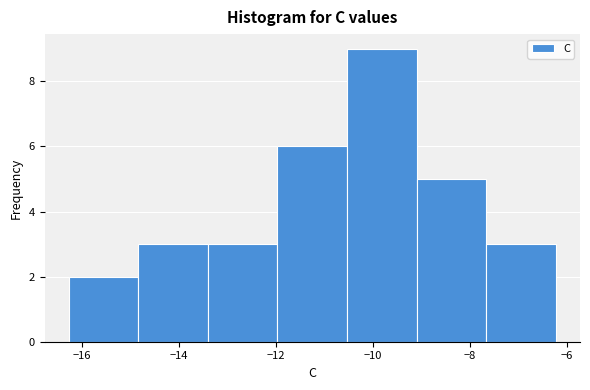

Reading left to right, list every bar in this chart as the range it spans on the x-axis followed by its height. Neither the bar edges nor the heights are printed on the chart, so give them approximately, as read against the axes.

-16.2 to -14.8: 2
-14.8 to -13.4: 3
-13.4 to -12.0: 3
-12.0 to -10.6: 6
-10.6 to -9.0: 9
-9.0 to -7.6: 5
-7.6 to -6.2: 3